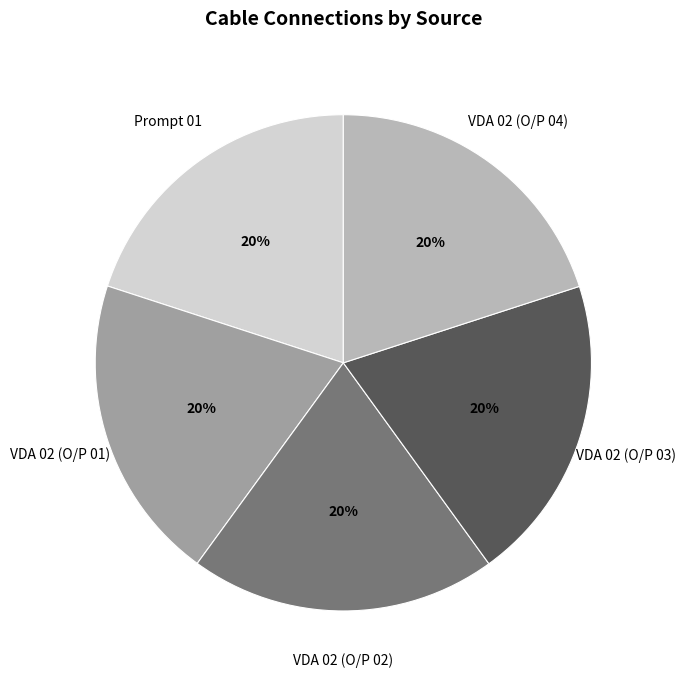

How many segments does this pie chart have?

5